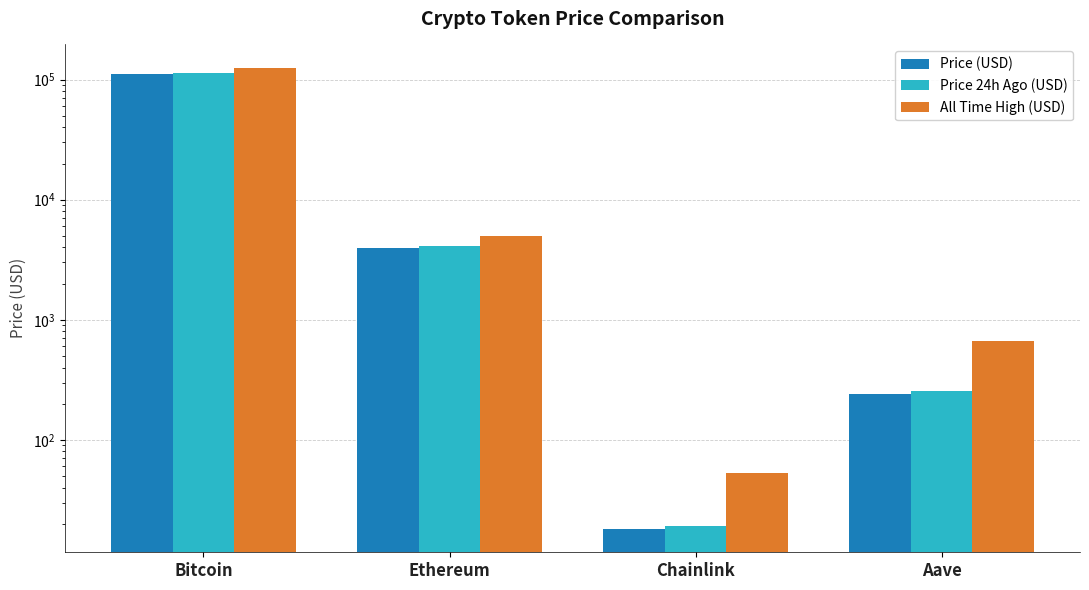

What are all the series names shown in the legend?

Price (USD), Price 24h Ago (USD), All Time High (USD)